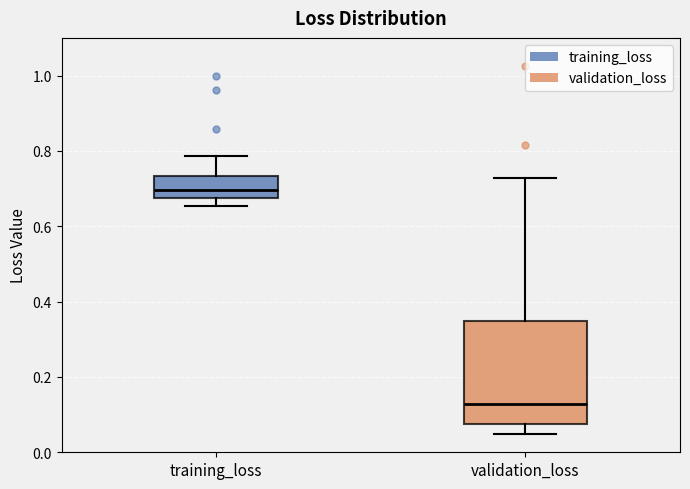

Which box has the highest median line?

training_loss